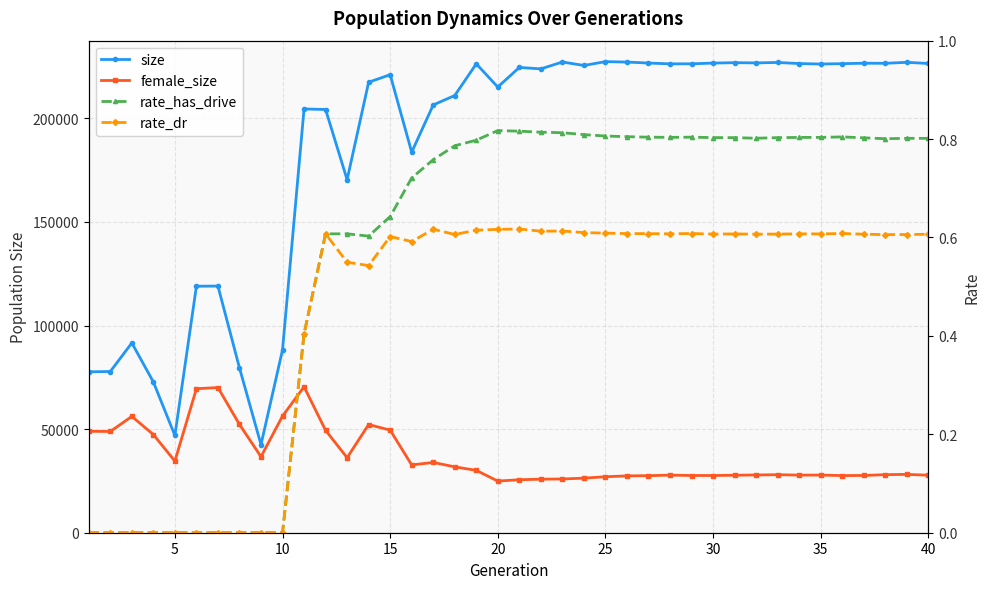

True or false: rate_dr and size cross at least once.

False